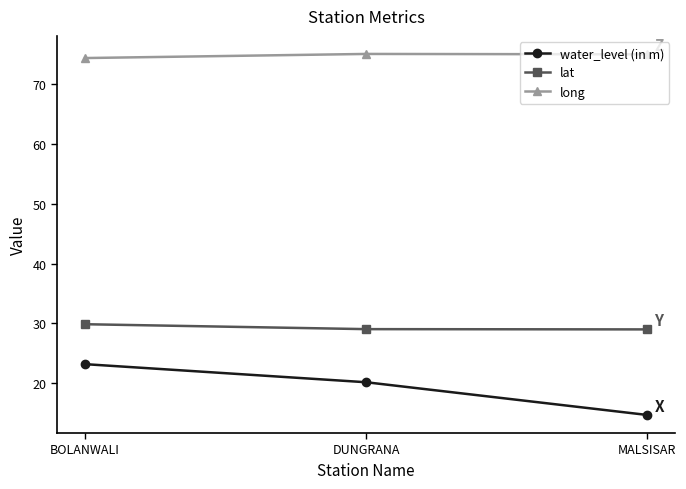

Read the lat value at DUNGRANA.

29.0